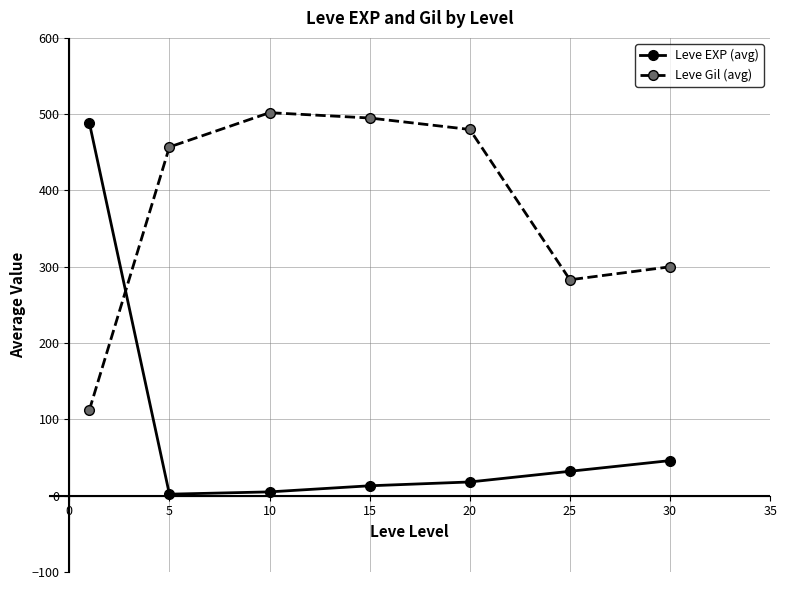

Which series has the largest range (max minus min)?

Leve EXP (avg)